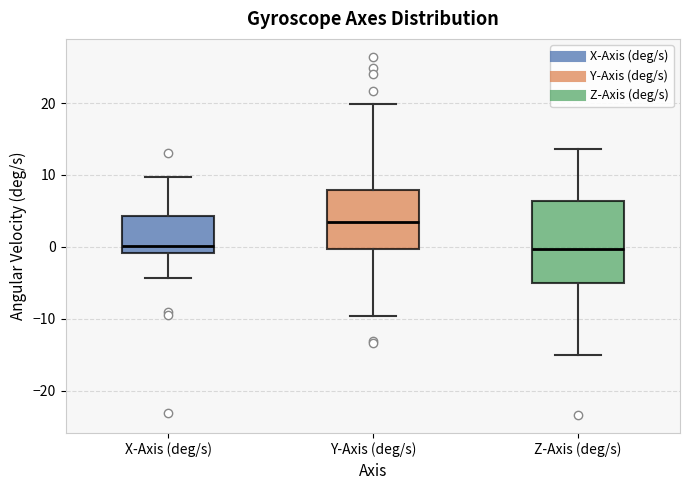

Which box has the highest median line?

Y-Axis (deg/s)